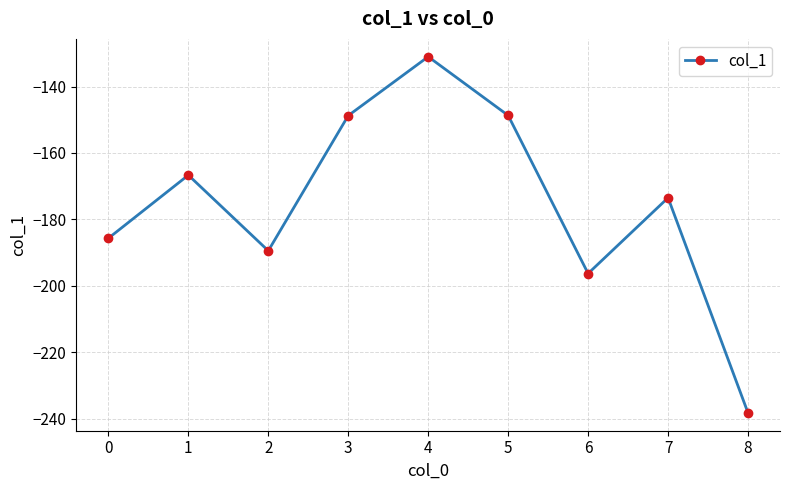

The chart shows a value of -235.2 at 4. True or false?

False